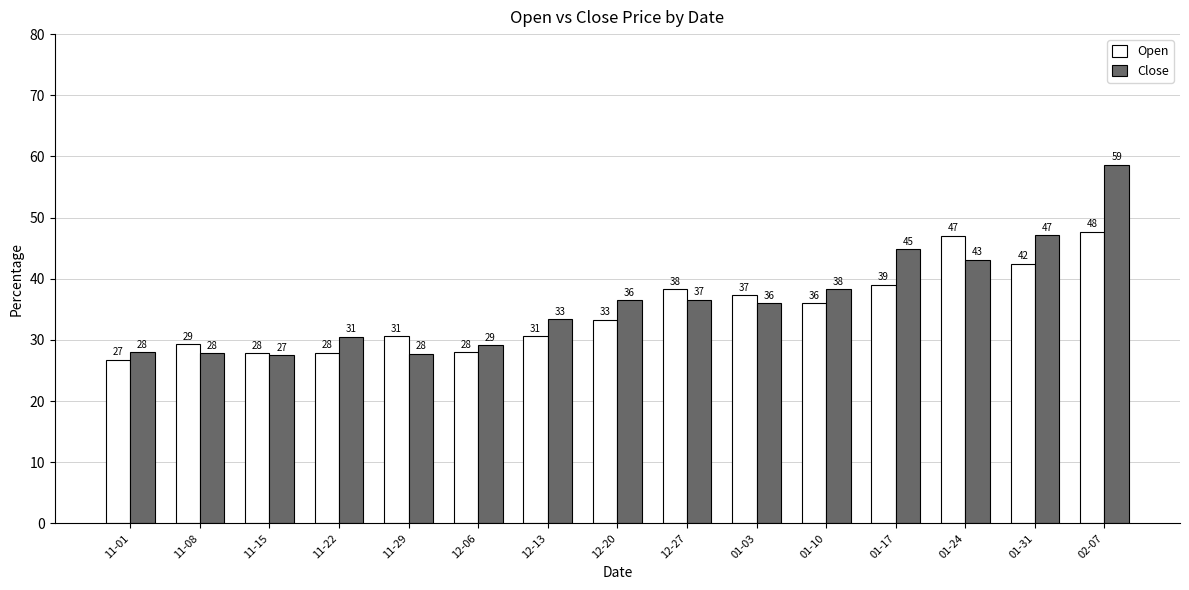

How many groups of bars are there?

15